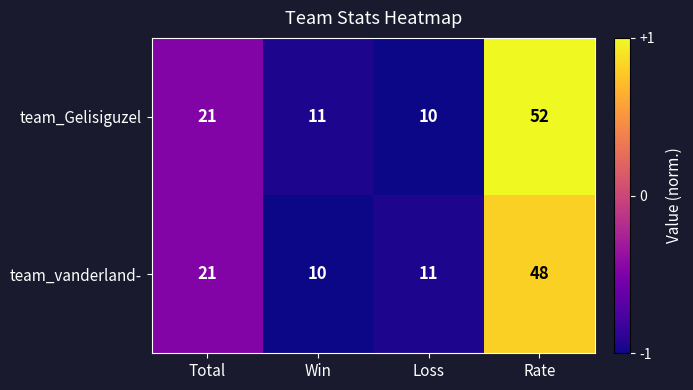

What is the difference between the second highest and minimum values in the team_vanderland- series?

11